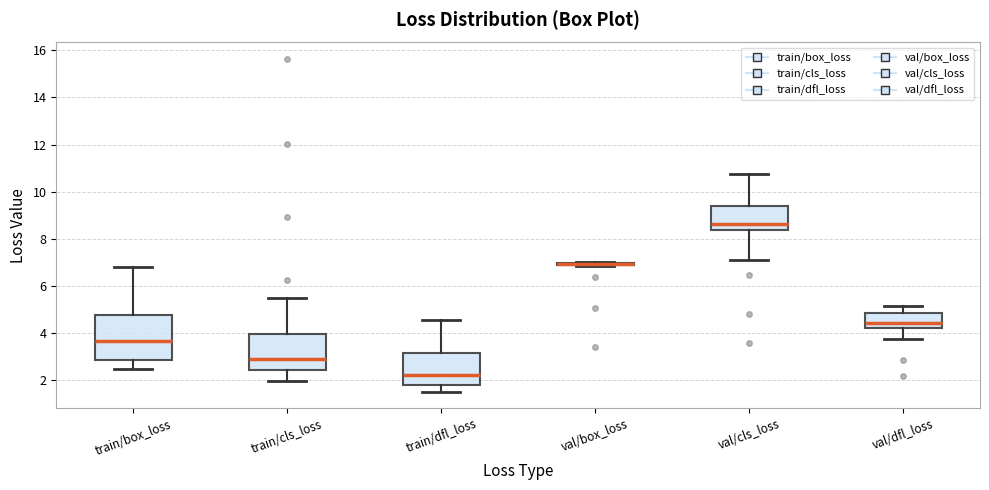

Reading left to right, read every box against the y-axis: the position of its median line, the range the box covers, and the ends of its whiskers. The values are not printed on the chart, so give them approximately, as read against the axis.

train/box_loss: median 3.6, box 2.8 to 4.8, whiskers 2.4 to 6.8
train/cls_loss: median 3.0, box 2.4 to 4.0, whiskers 2.0 to 5.4
train/dfl_loss: median 2.2, box 1.8 to 3.2, whiskers 1.6 to 4.6
val/box_loss: box collapsed to a line at 7.0, whiskers 6.8 to 7.0
val/cls_loss: median 8.6, box 8.4 to 9.4, whiskers 7.0 to 10.8
val/dfl_loss: median 4.4, box 4.2 to 4.8, whiskers 3.8 to 5.2